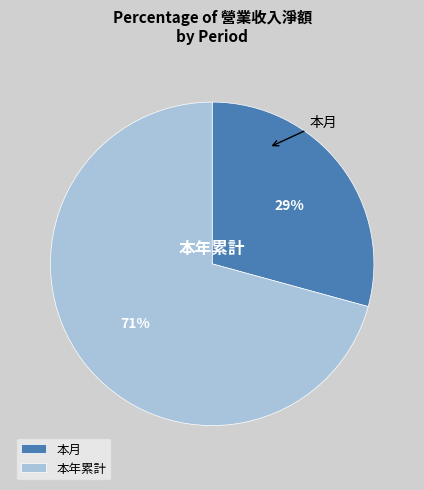

To the nearest percent, what is the average slice percentage?

50%